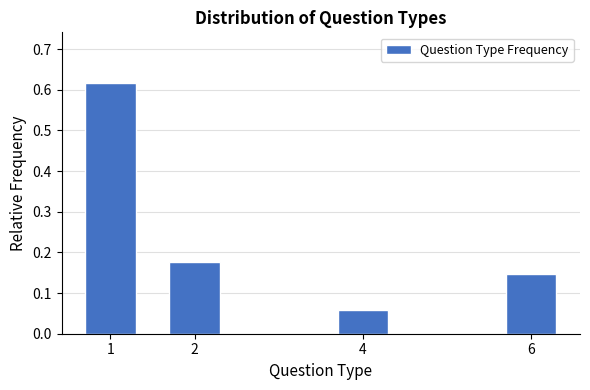

What is the change in value from 1 to 4?

-0.6